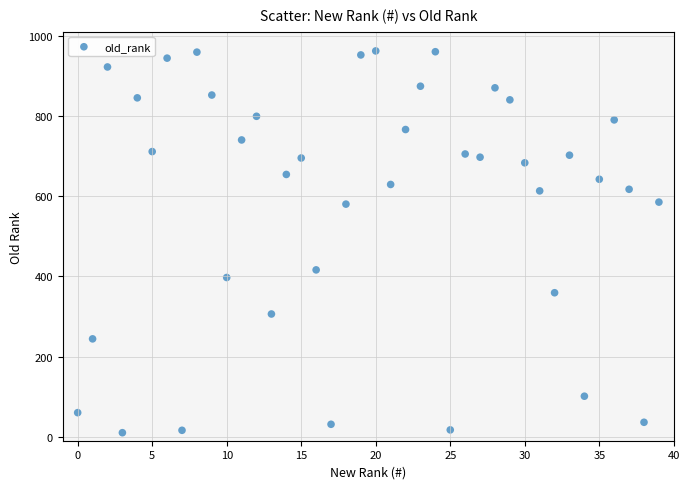

What Y value in the scatter plot is closest to 486?

416